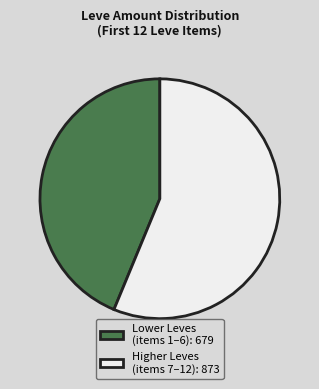

Do Lower Leves (items 1–6): 679 and Higher Leves (items 7–12): 873 together represent more than half of the pie?

Yes